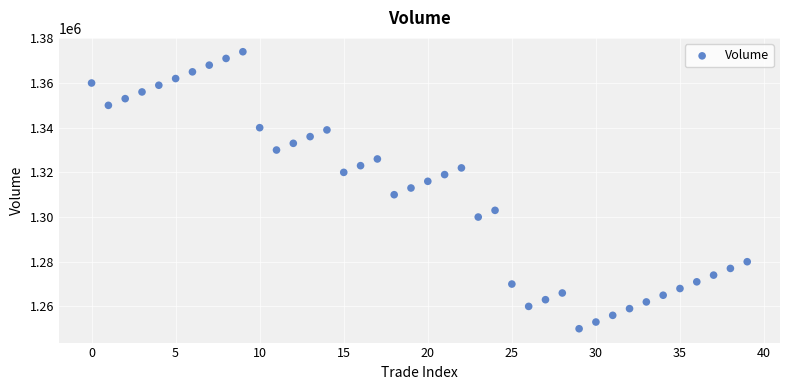

What is the range of Y values (max minus min)?

124000